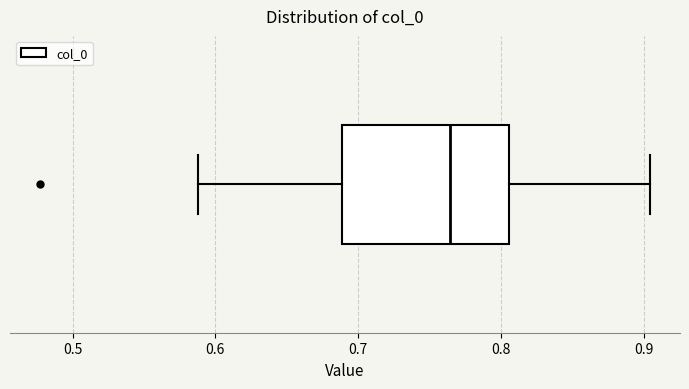

Transcribe this box plot: give where the median line is, the range the box spans, and where the two whiskers end, as read against the x-axis. The values are not printed on the chart, so give them approximately, as read against the axis.

median 0.76, box 0.69 to 0.81, whiskers 0.59 to 0.90